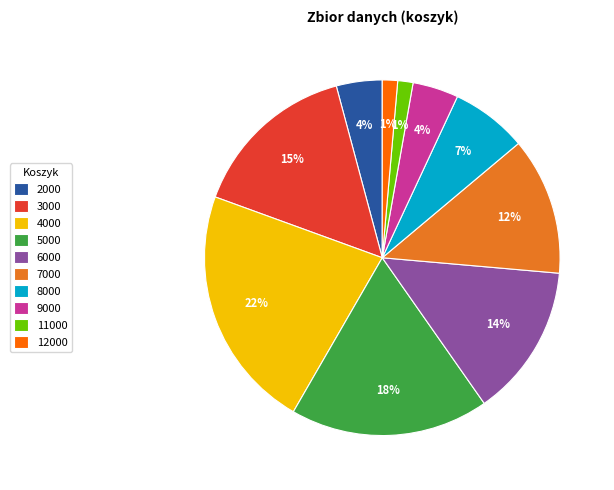

Is there a majority slice in this chart?

No